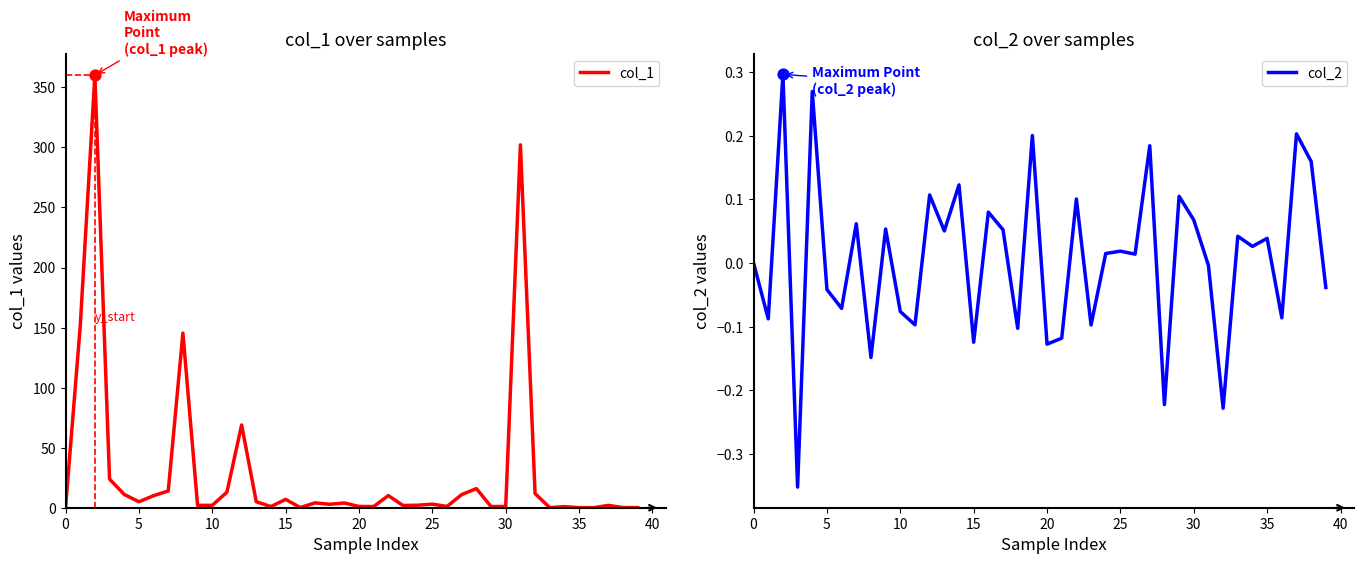

Which series reaches the minimum Y coordinate?

col_2